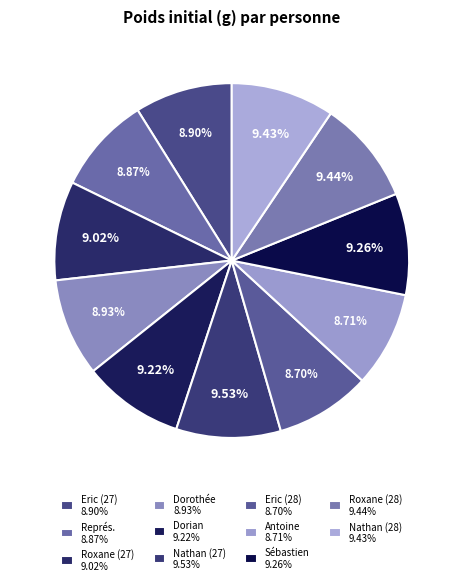

What percentage is the Dorothée slice, to the nearest percent?

9%